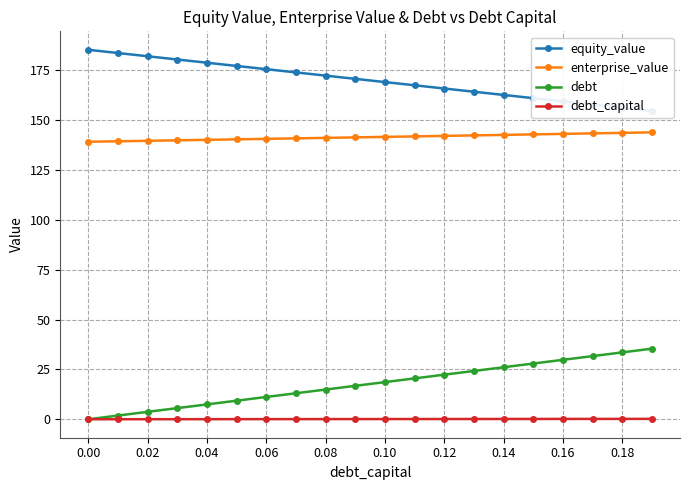

The value of enterprise_value at 0.14 is 142.6. True or false?

True